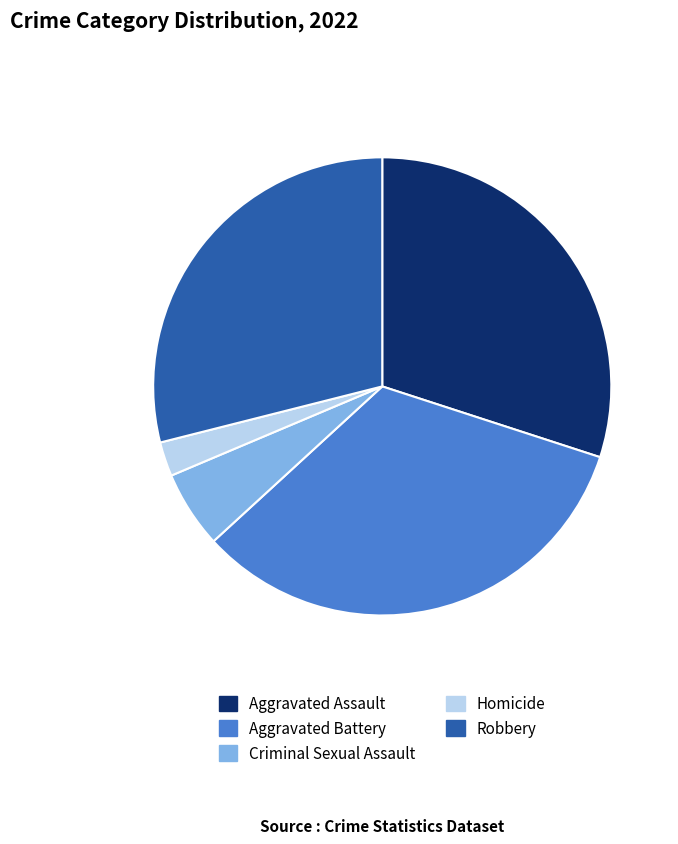

Do Homicide and Robbery together represent more than half of the pie?

No